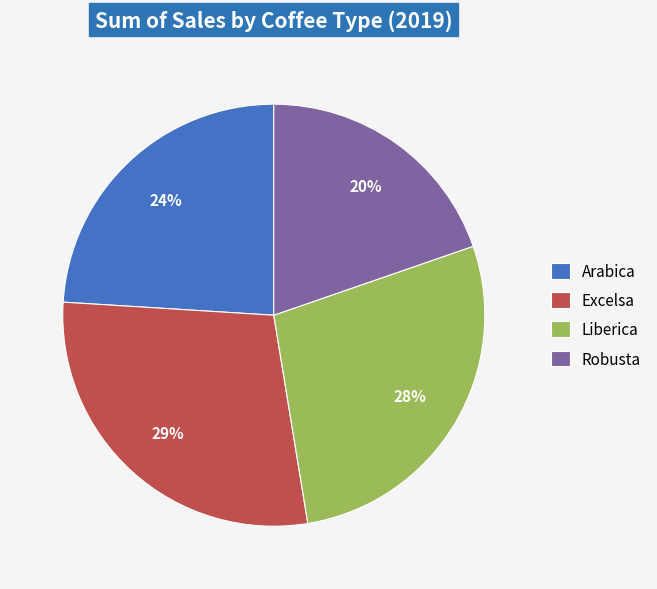

Count the number of slices in the pie.

4